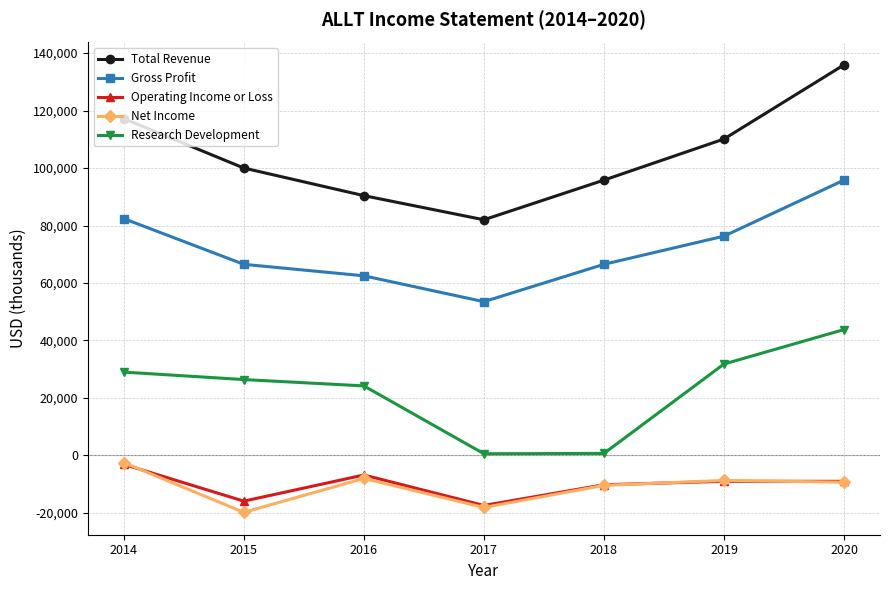

What is the value of the Operating Income or Loss point at the 4th from the left?

-17400